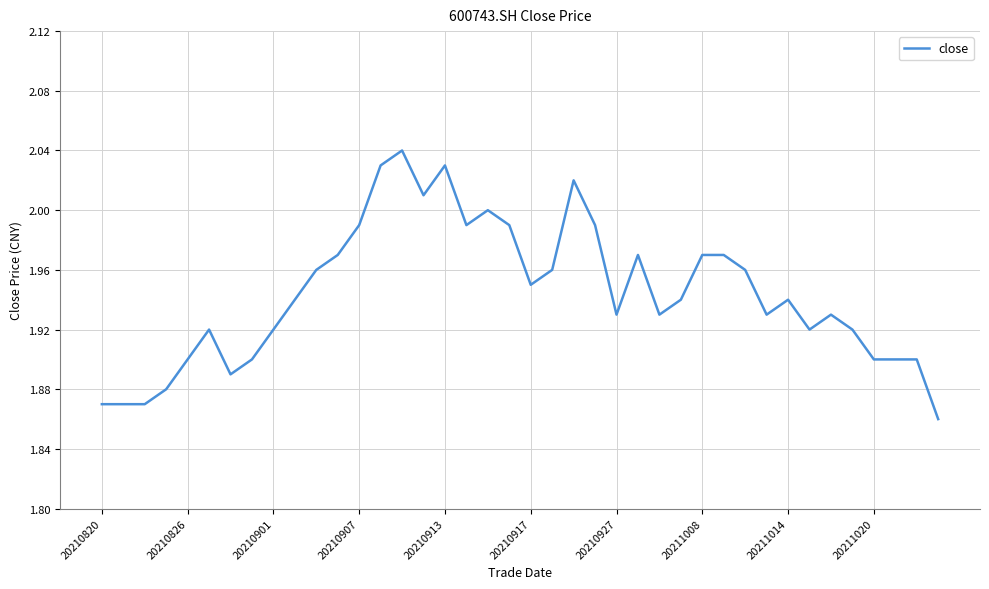

The value at 20210927 is 3.0. True or false?

False